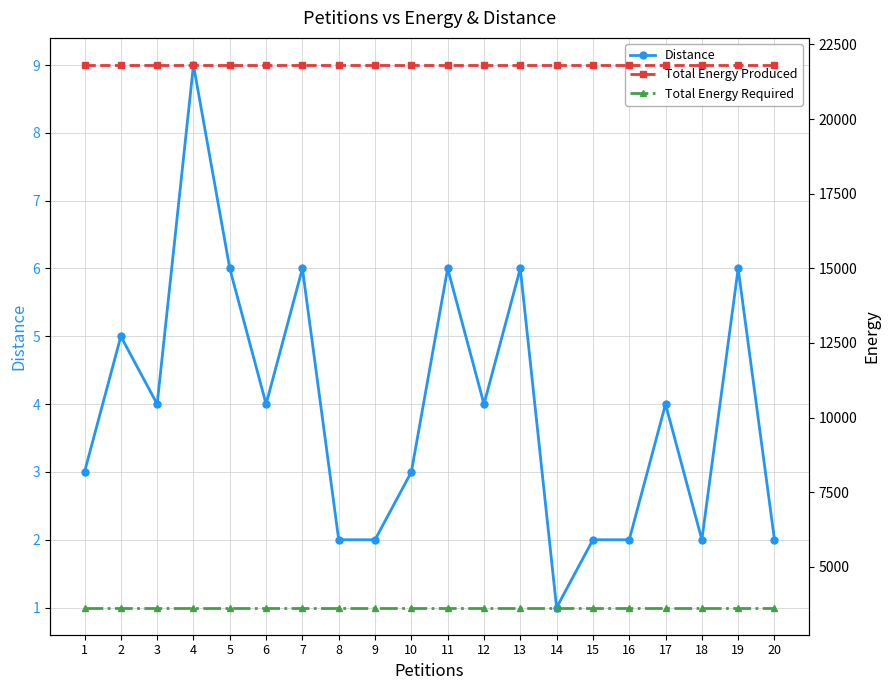

What is the minimum value for Distance?

1